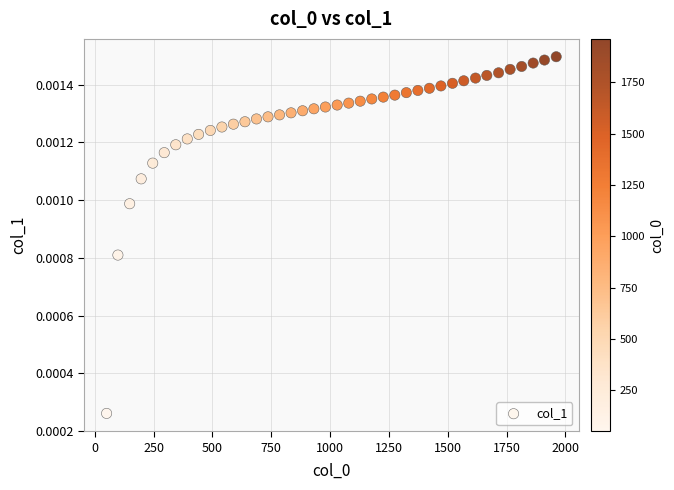

What is the range of X values (max minus min)?

1911.0